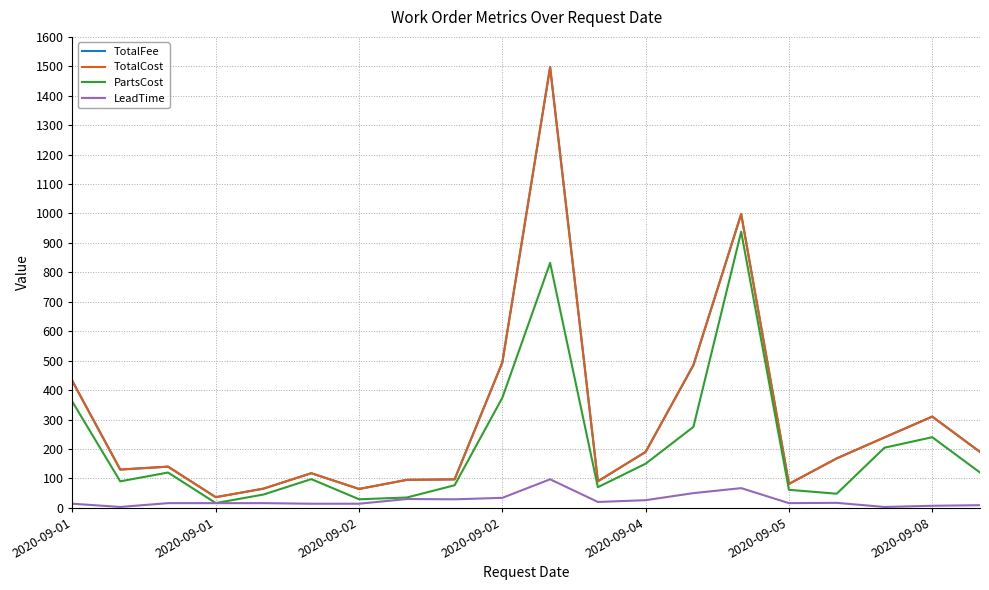

At how many categories does at least one series exceed 1211?

1